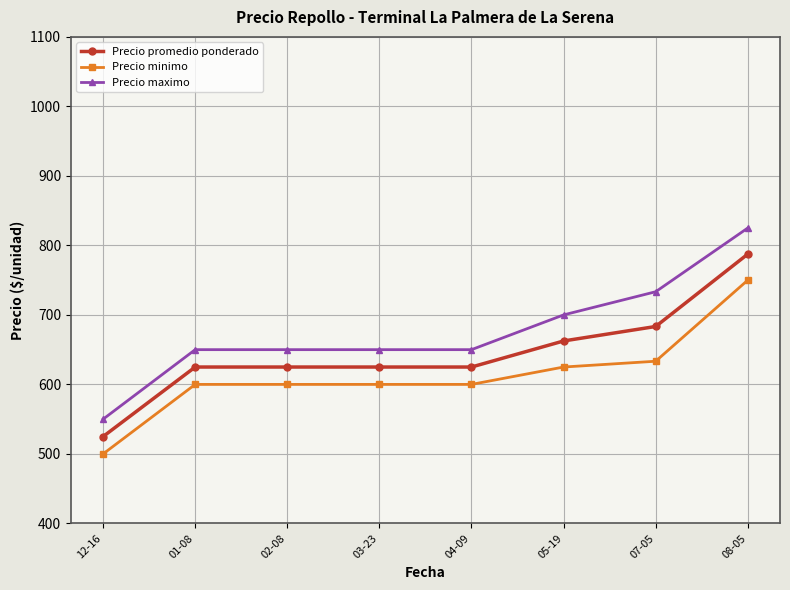

At which category is the sum across all series the highest?

08-05